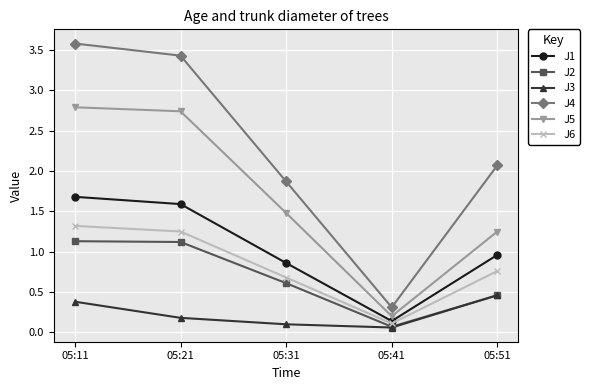

What is the value of the J2 point at the 2nd from the left?

1.1